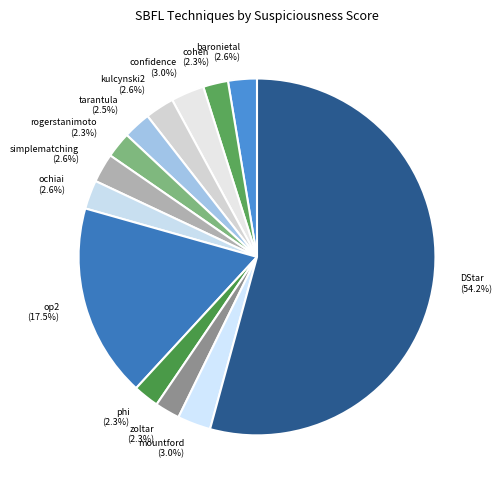

To the nearest percent, what is the average slice percentage?

8%